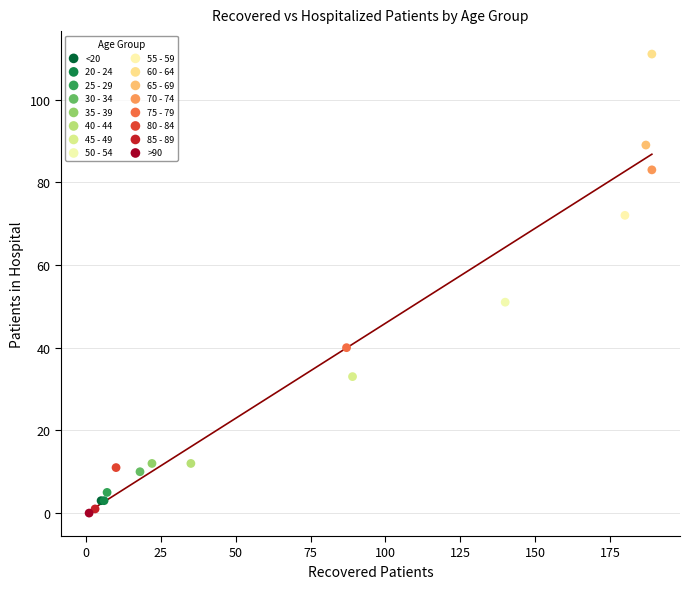

Which series contains the highest Y value?

60 - 64